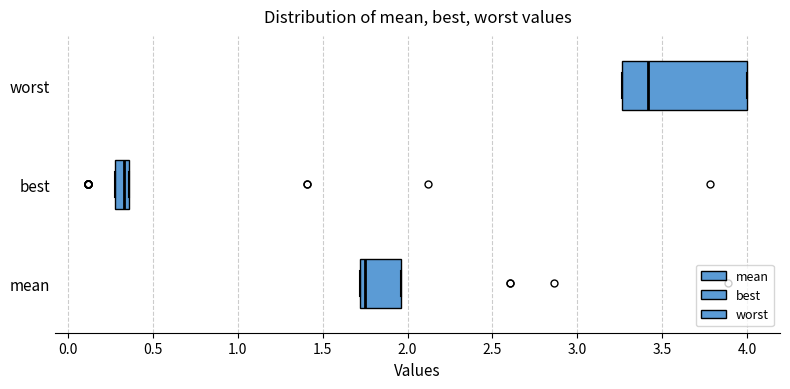

Reading bottom to top, read every box against the x-axis: the position of its median line, the range the box covers, and the ends of its whiskers. The values are not printed on the chart, so give them approximately, as read against the axis.

mean: median 1.75, box 1.70 to 1.95, whiskers 1.70 to 1.95
best: median 0.35 (inside the box), box 0.30 to 0.35, whiskers 0.30 to 0.35
worst: median 3.40, box 3.25 to 4.00, whiskers 3.25 to 4.00